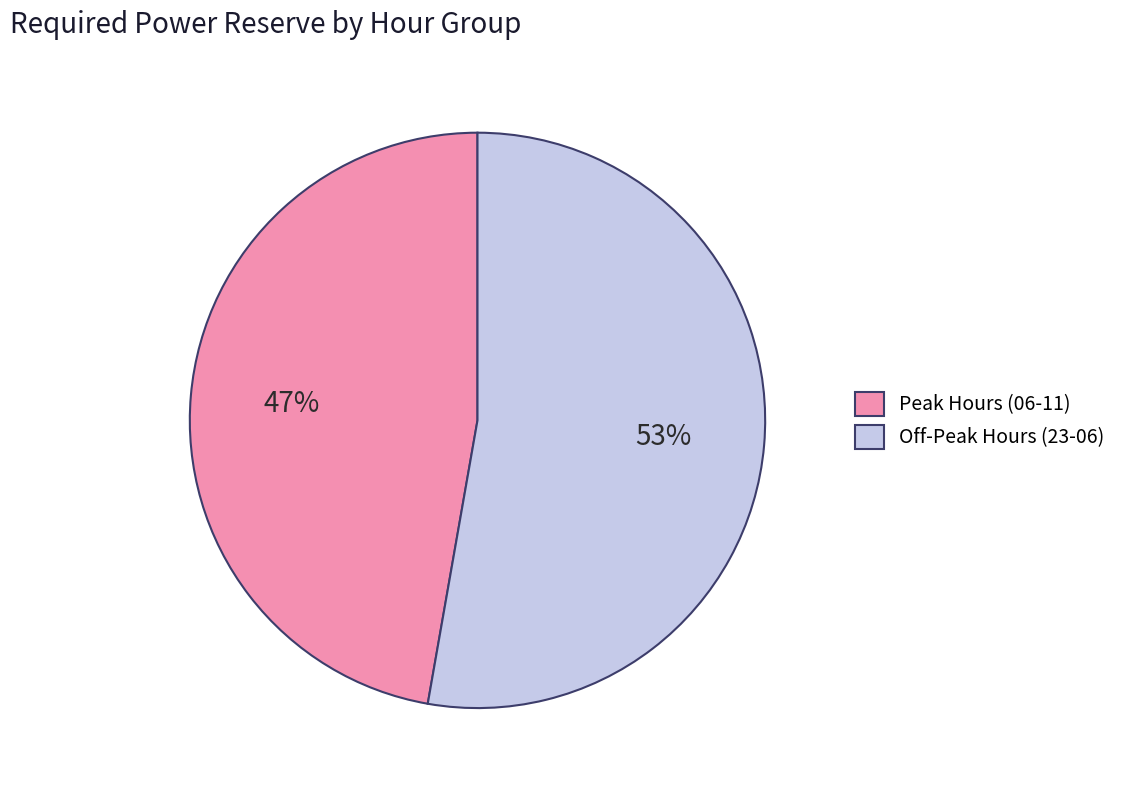

To the nearest percent, what is the difference between the largest and smallest slice percentages?

6%